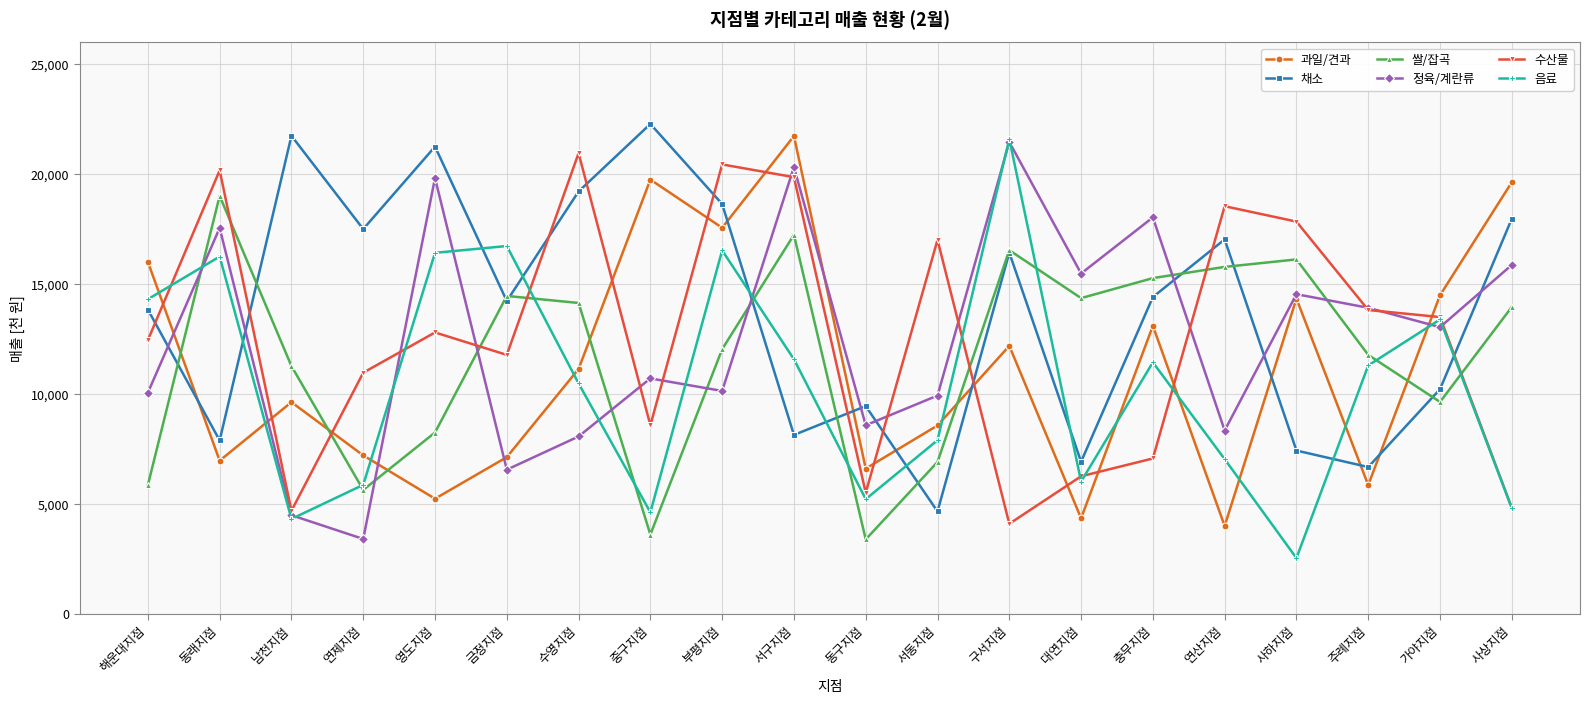

In 음료, how many points are lower than both neighbors (excluding endpoints)?

5